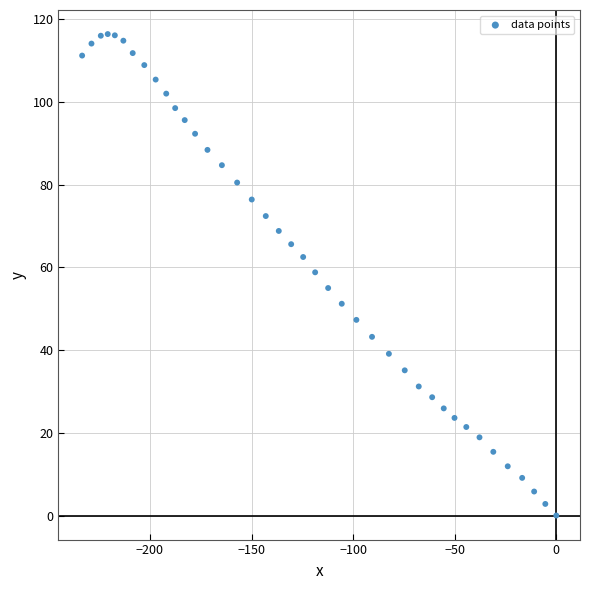

What is the range of X values (max minus min)?

233.4